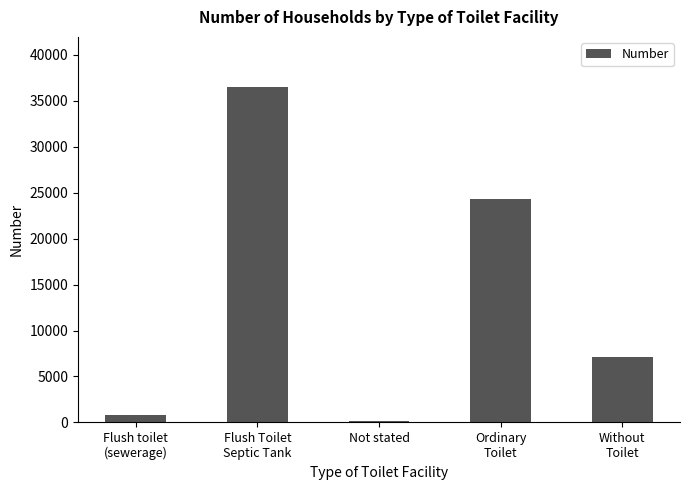

Rank the categories by value from highest to lowest.

Flush Toilet
Septic Tank, Ordinary
Toilet, Without
Toilet, Flush toilet
(sewerage), Not stated